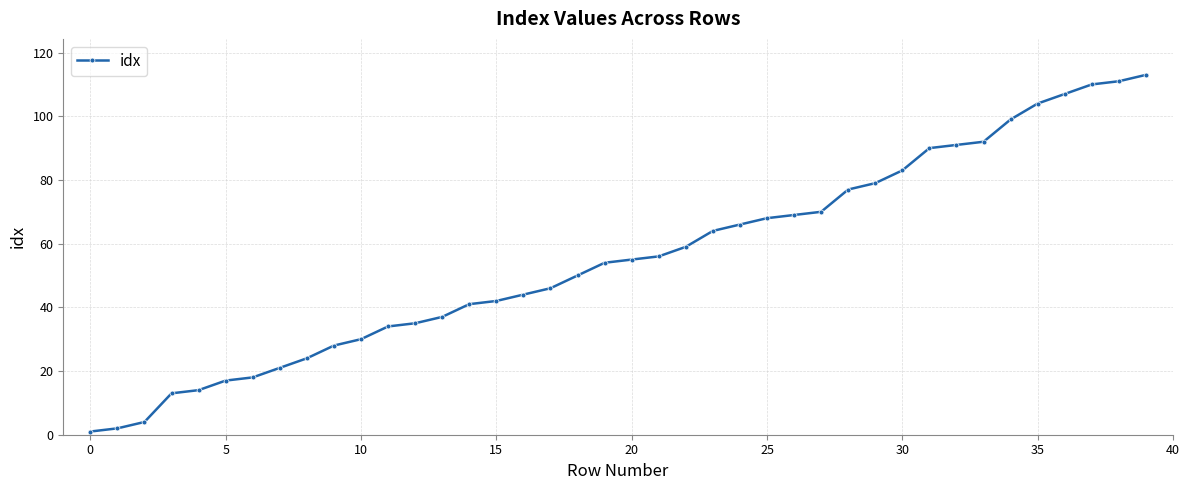

How many values are below 55?

20